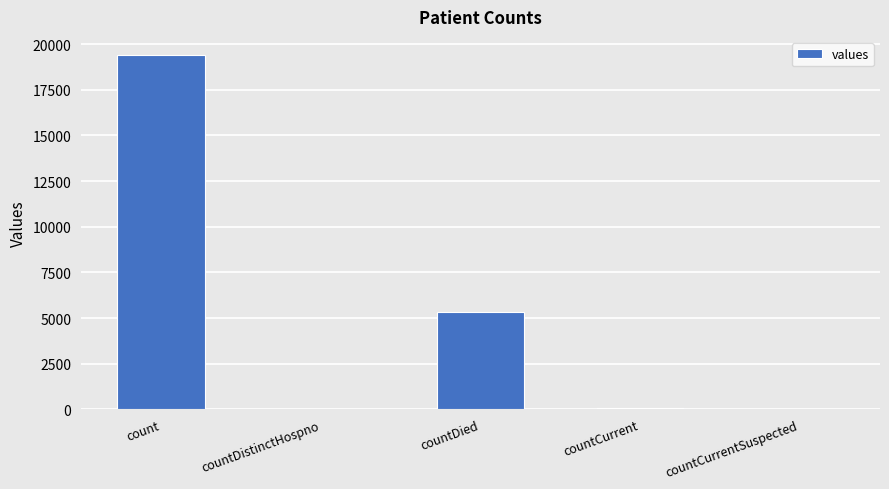

At which category does the chart reach its peak across all series?

count